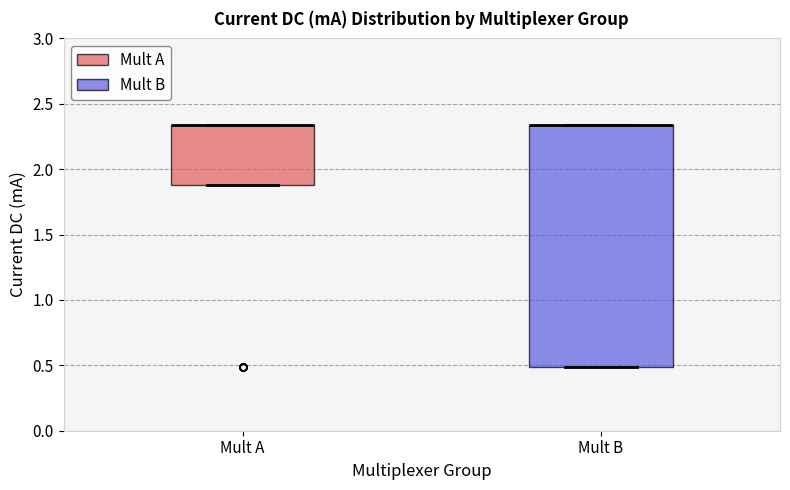

Comparing the boxes themselves (not the whiskers), which one is the tallest?

Mult B